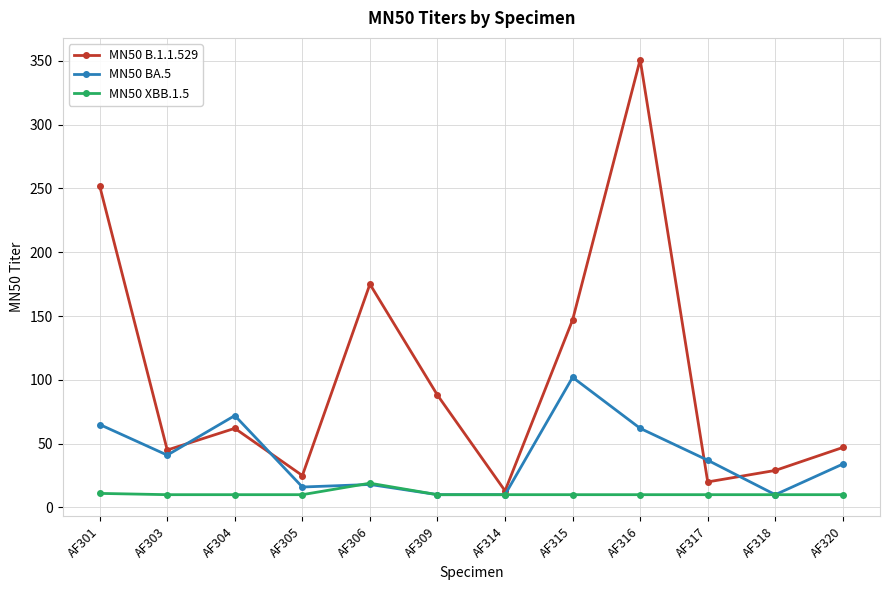

Between which two adjacent categories do MN50 XBB.1.5 and MN50 BA.5 first intersect?

AF305 and AF306